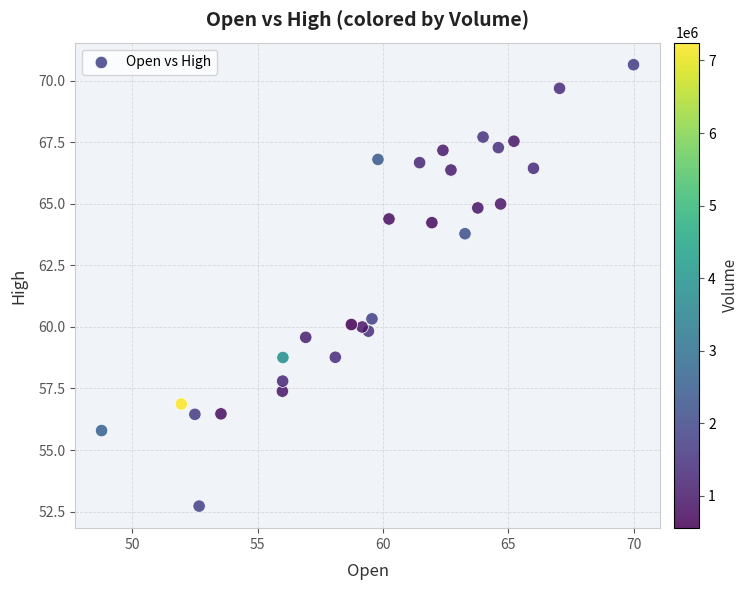

What is the range of X values (max minus min)?

21.2